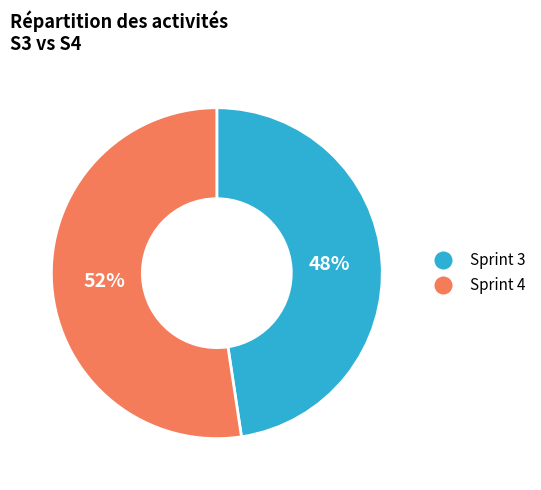

Is there a majority slice in this chart?

Yes